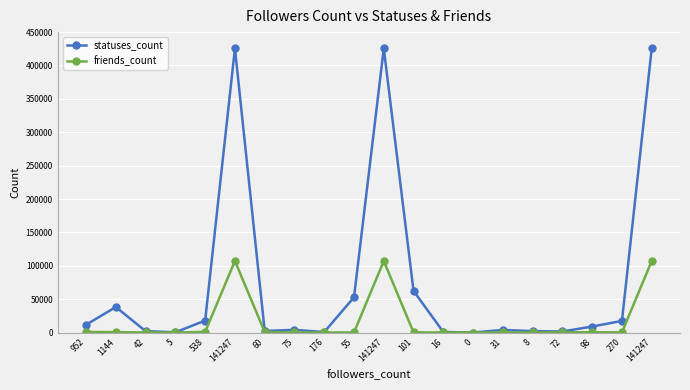

What is the label of the 16th point from the left?

8